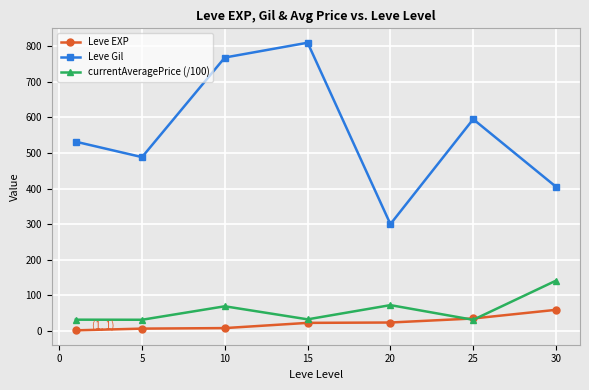

Which series has the widest spread of values?

Leve Gil